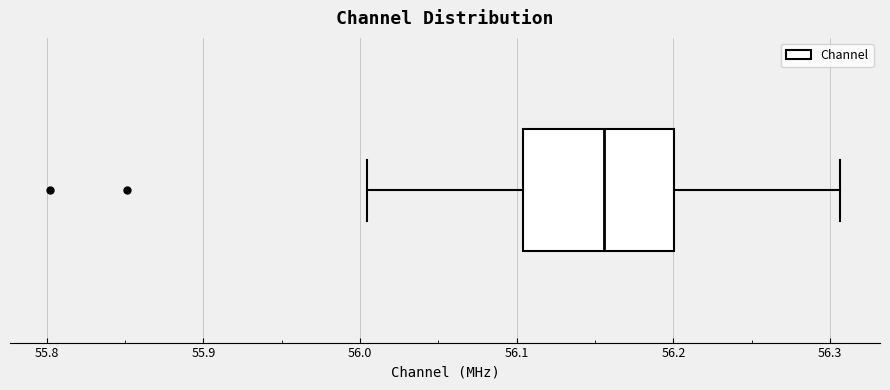

Transcribe this box plot: give where the median line is, the range the box spans, and where the two whiskers end, as read against the x-axis. The values are not printed on the chart, so give them approximately, as read against the axis.

median 56.16, box 56.10 to 56.20, whiskers 56.00 to 56.31